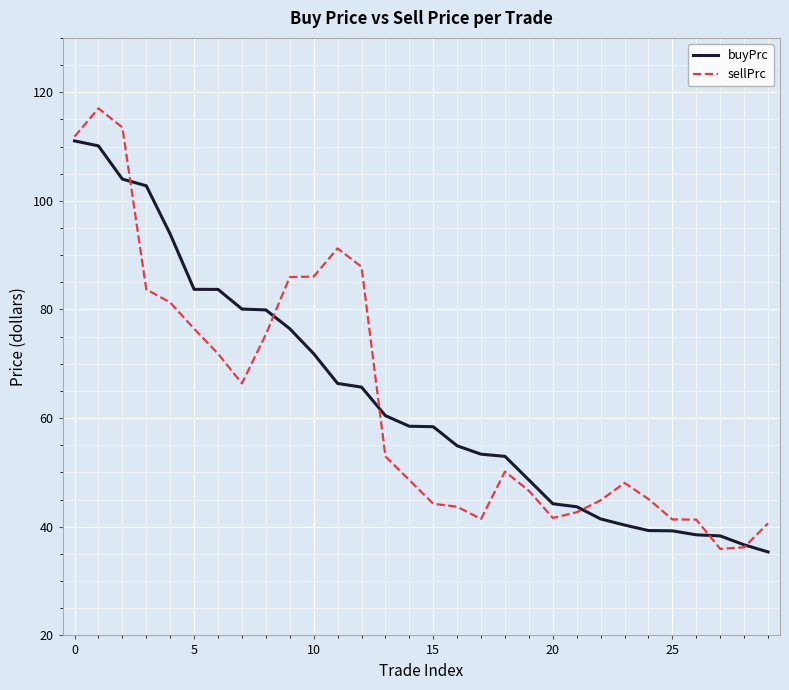

Which series has the largest range (max minus min)?

sellPrc